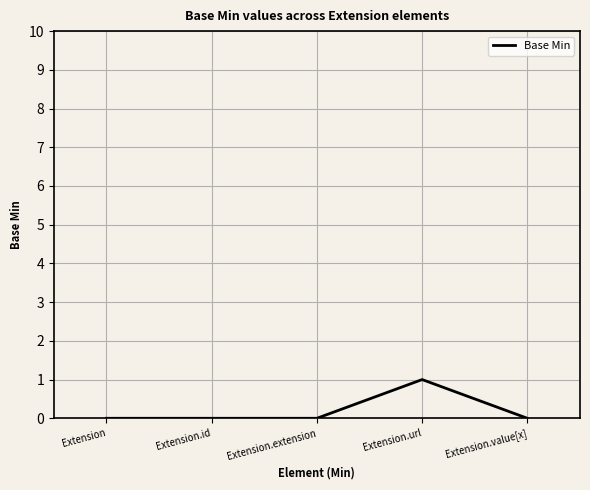

The chart shows a value of 0 at Extension. True or false?

True